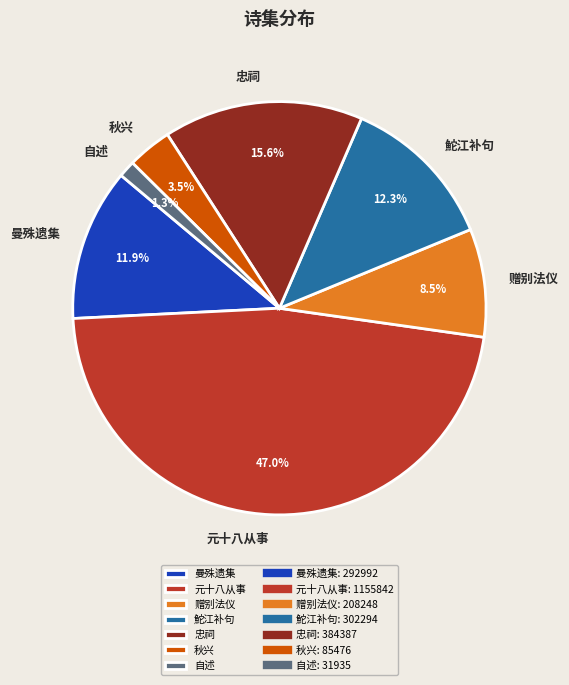

How much of the chart is everything except 自述?

98.7%